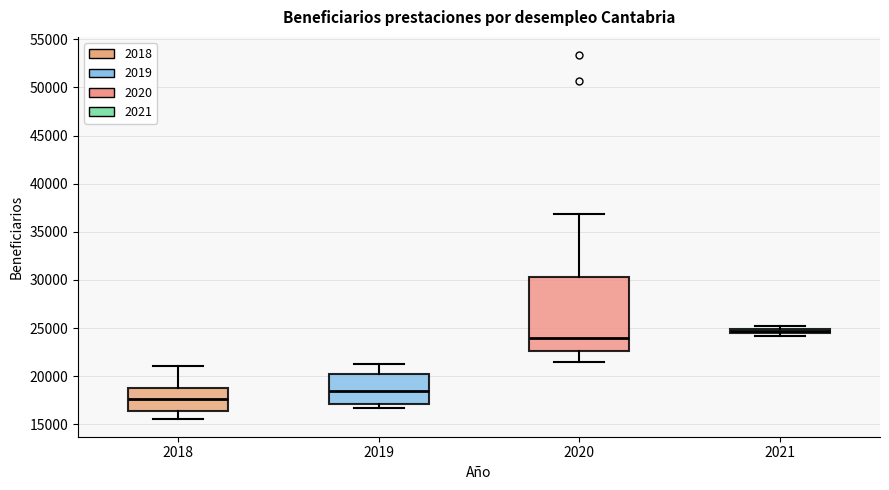

Which box is the tallest, from its lower edge to its upper edge?

2020